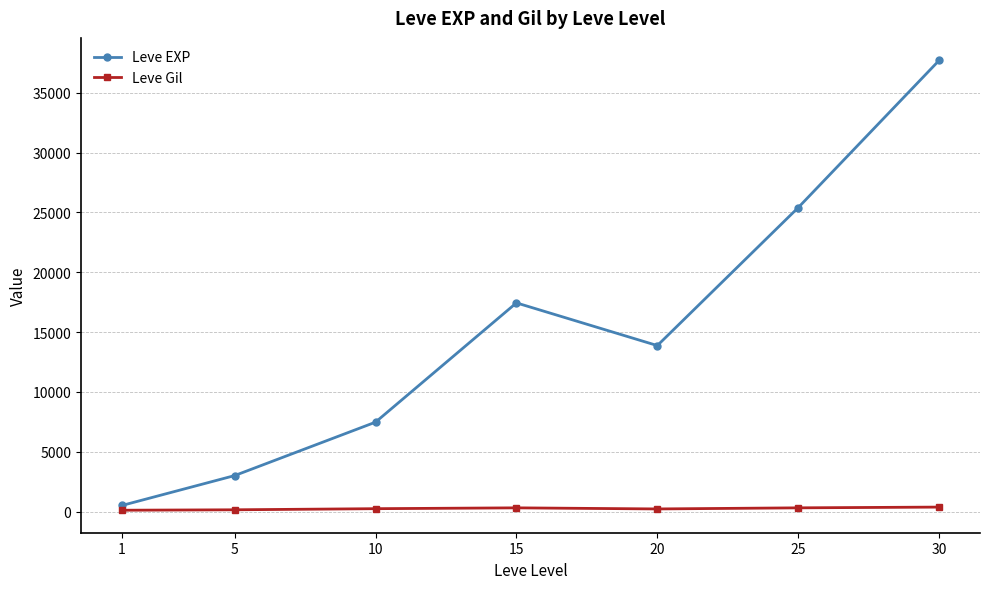

True or false: Leve EXP and Leve Gil intersect in this chart.

False